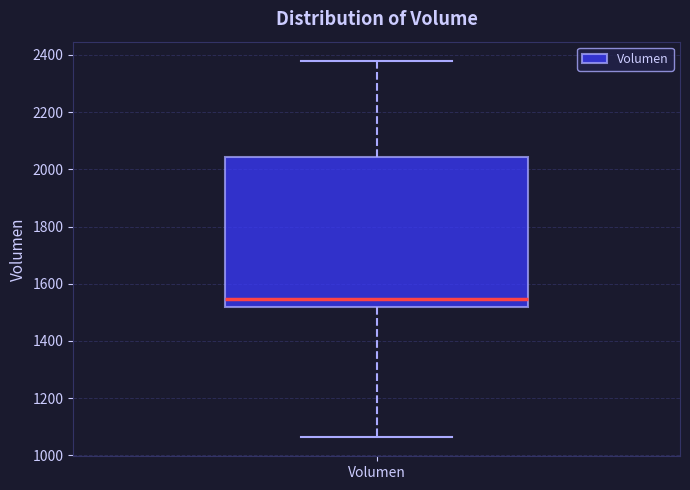

Transcribe this box plot: give where the median line is, the range the box spans, and where the two whiskers end, as read against the y-axis. The values are not printed on the chart, so give them approximately, as read against the axis.

median 1540, box 1520 to 2040, whiskers 1060 to 2380